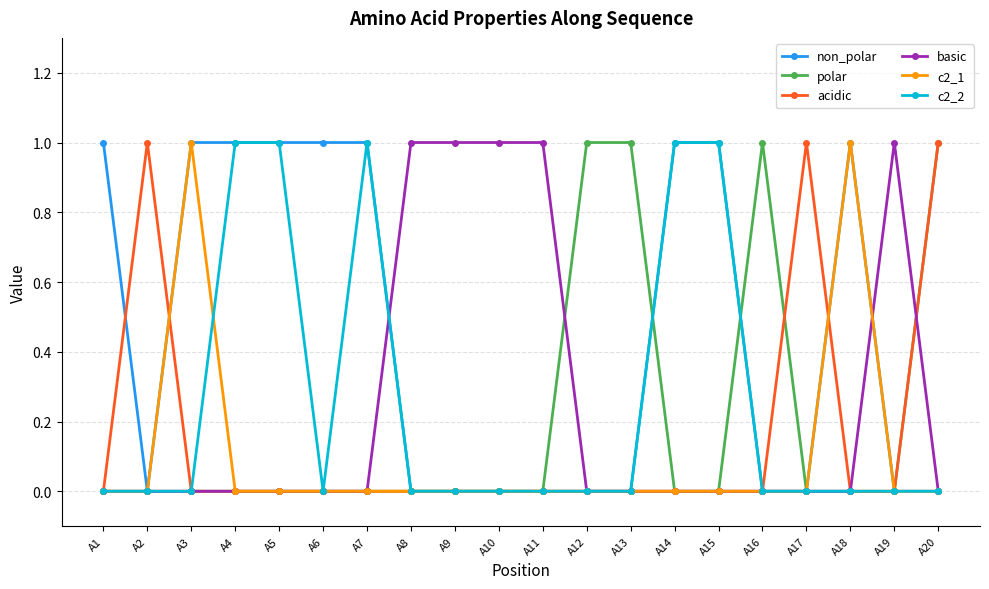

At which category does c2_1 reach its first local peak?

A3